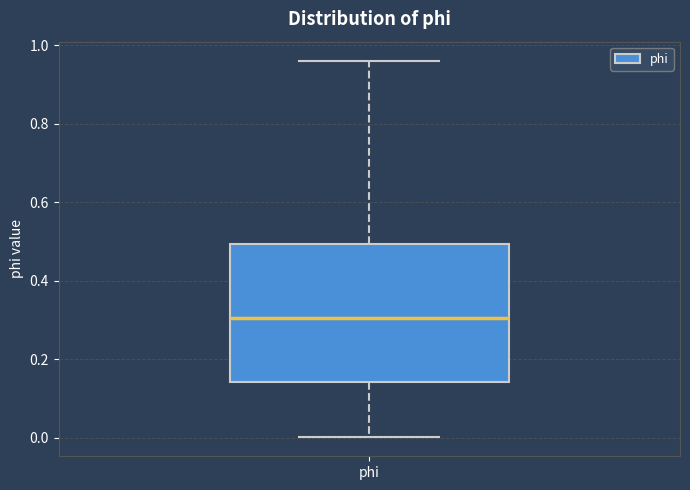

Where does the upper whisker of the box for phi end on the y-axis? The values are not printed on the chart, so give them approximately, as read against the axis.

0.96